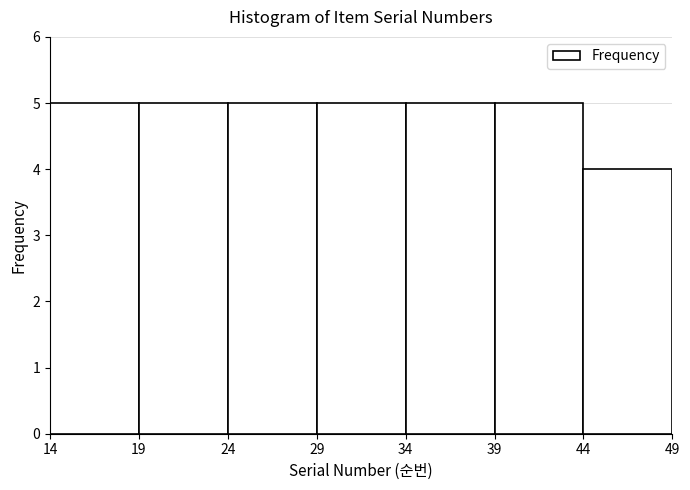

Reading left to right, transcribe this chart: for each bar, give the range it covers on the x-axis and its height. The values are not printed on the chart, so give them approximately, as read against the axis.

14 to 19: 5
19 to 24: 5
24 to 29: 5
29 to 34: 5
34 to 39: 5
39 to 44: 5
44 to 49: 4